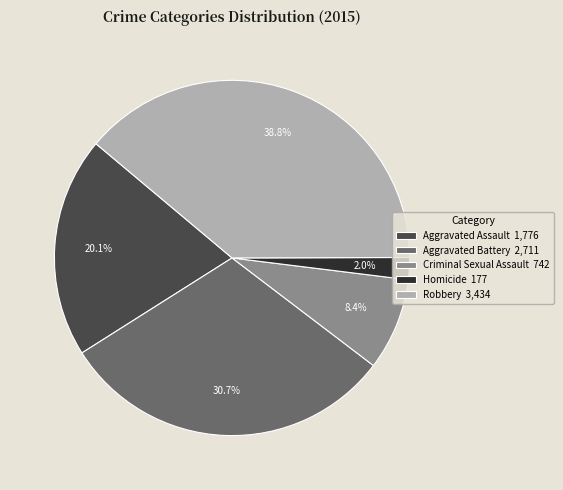

Rank the categories by value from lowest to highest.

Homicide, Criminal Sexual Assault, Aggravated Assault, Aggravated Battery, Robbery